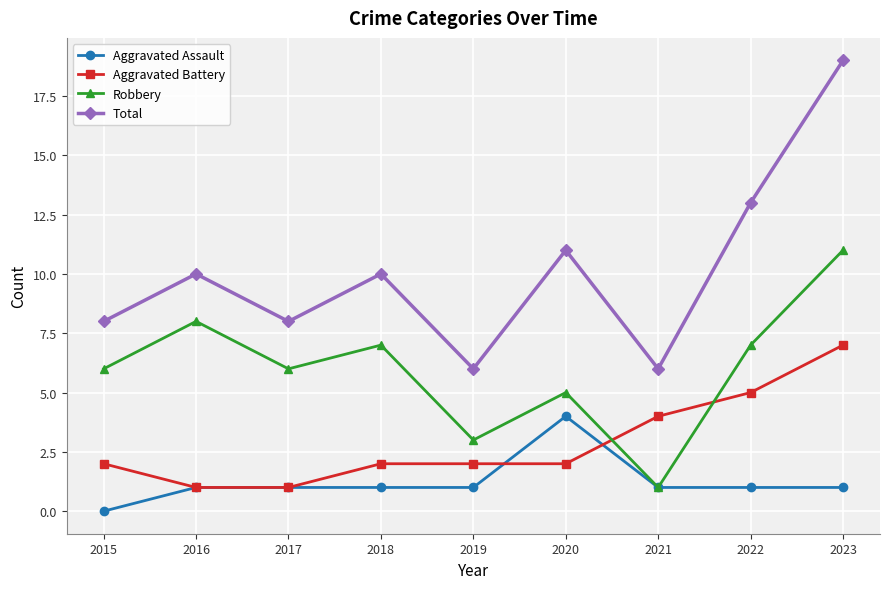

Does the chart have visible grid lines?

Yes